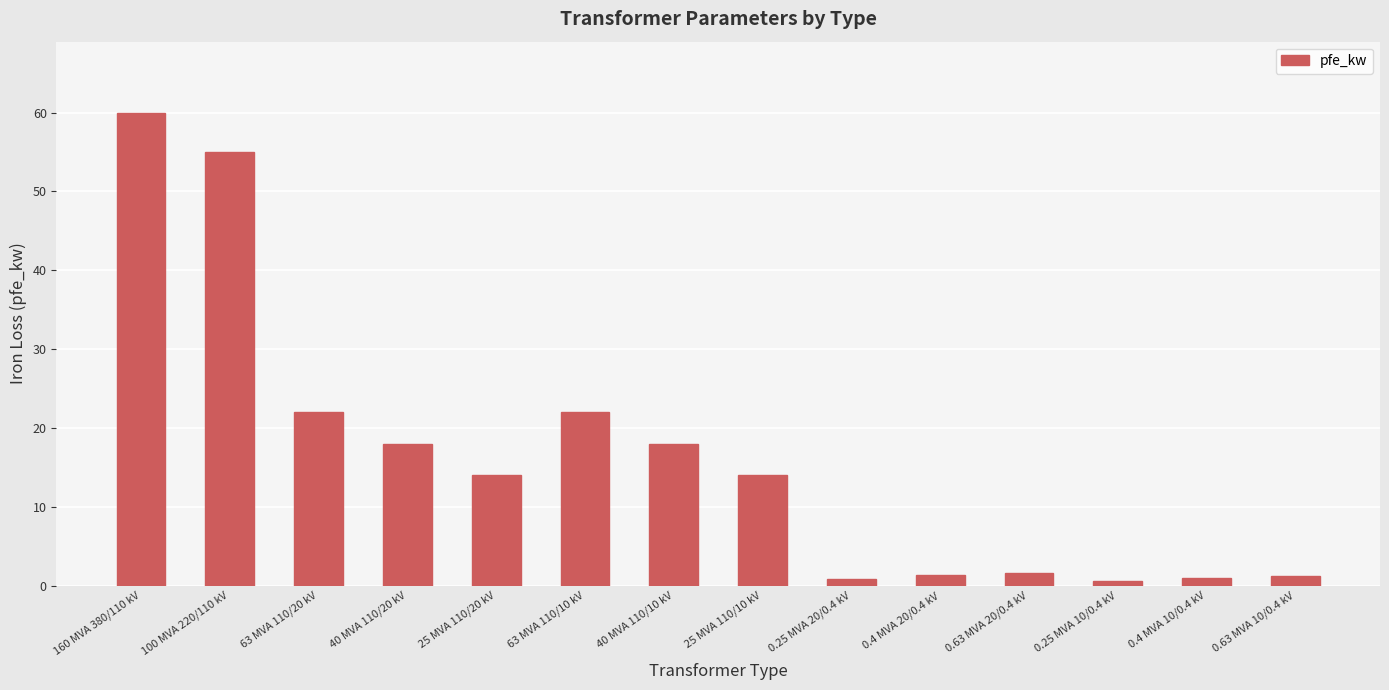

What is the approximate value at 0.63 MVA 10/0.4 kV?

1.2